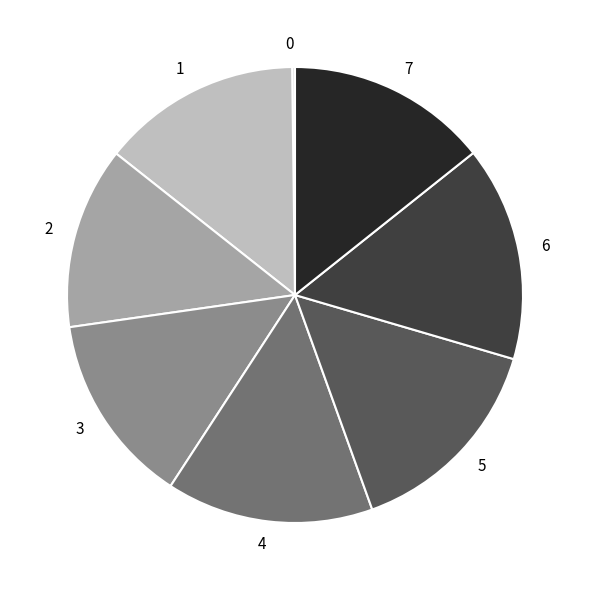

Which has a higher value, 1 or 5?

5